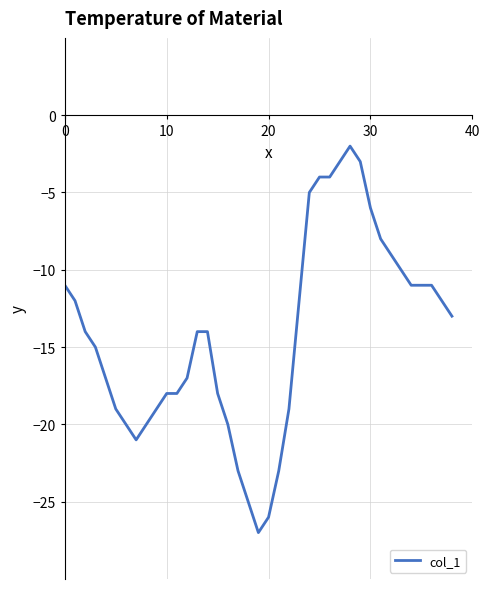

Does the chart display data point markers on the line(s)?

No